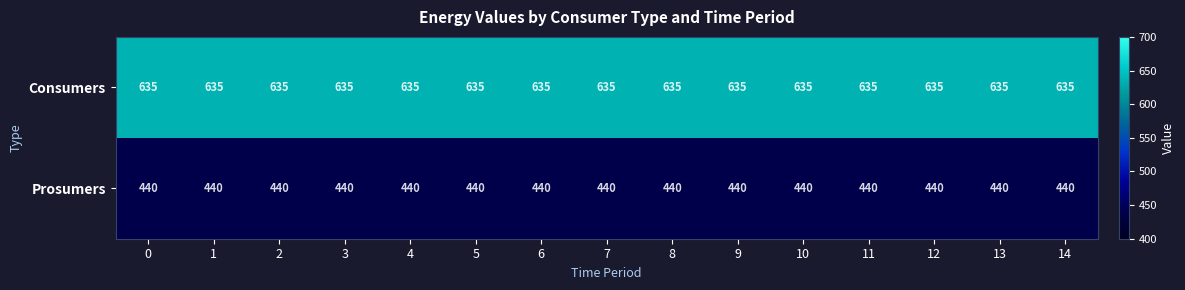

What is the difference between the highest and lowest values at 0?

195